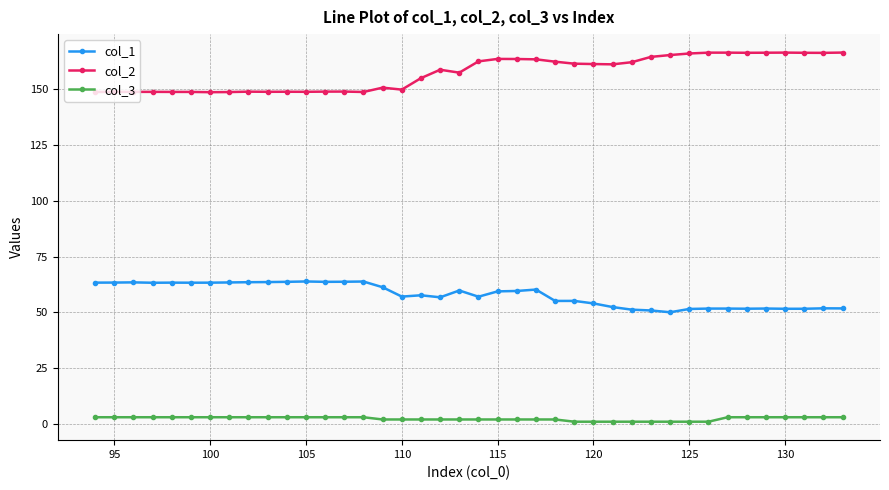

True or false: col_3 and col_1 cross at least once.

False